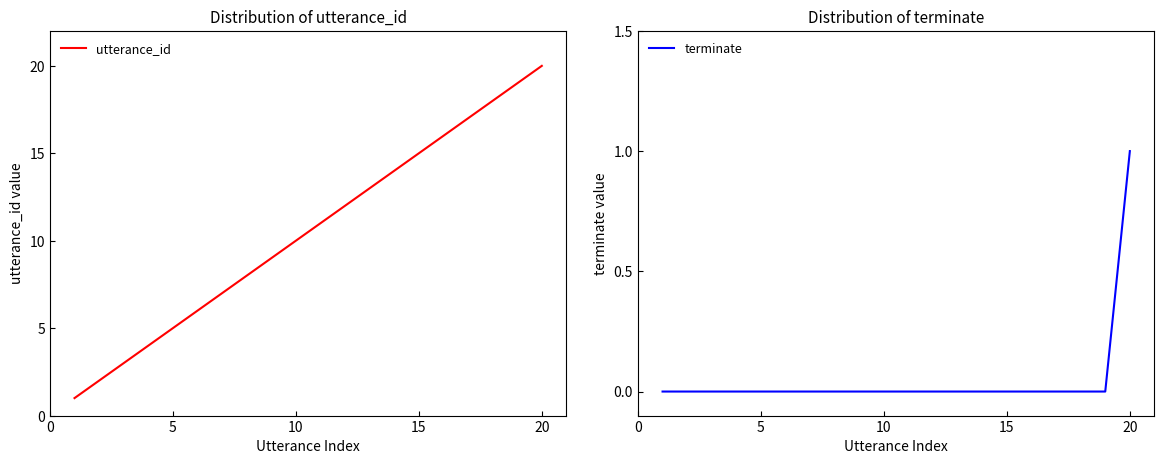

What is the maximum value for utterance_id?

20